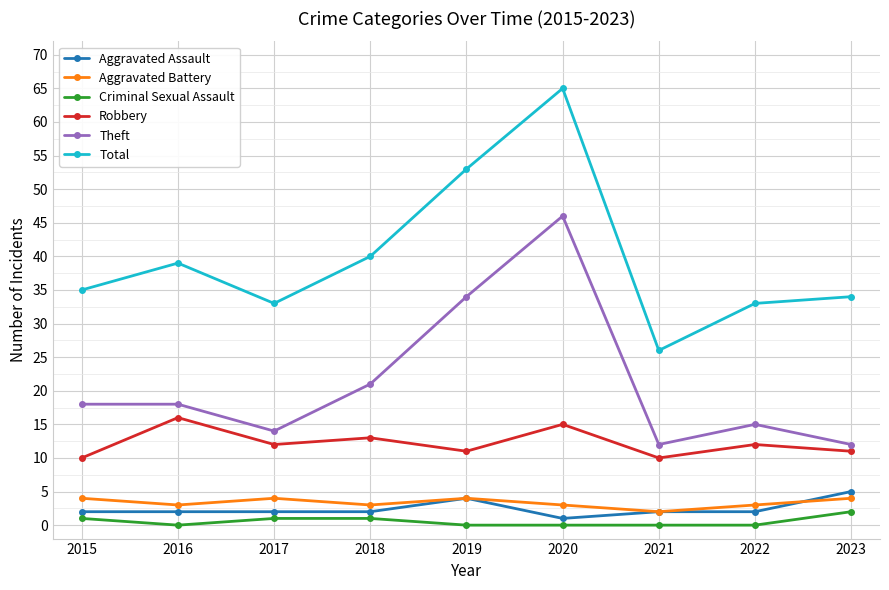

How many lines are shown in the chart?

6